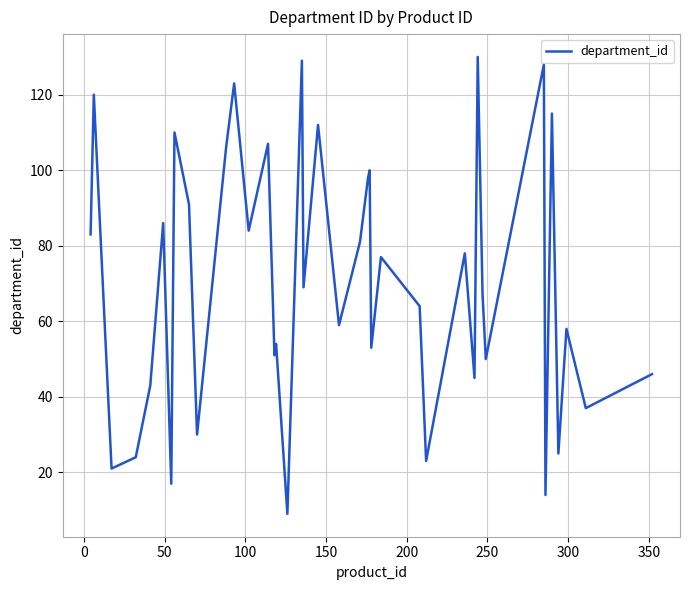

What is the maximum value shown in the chart?

130